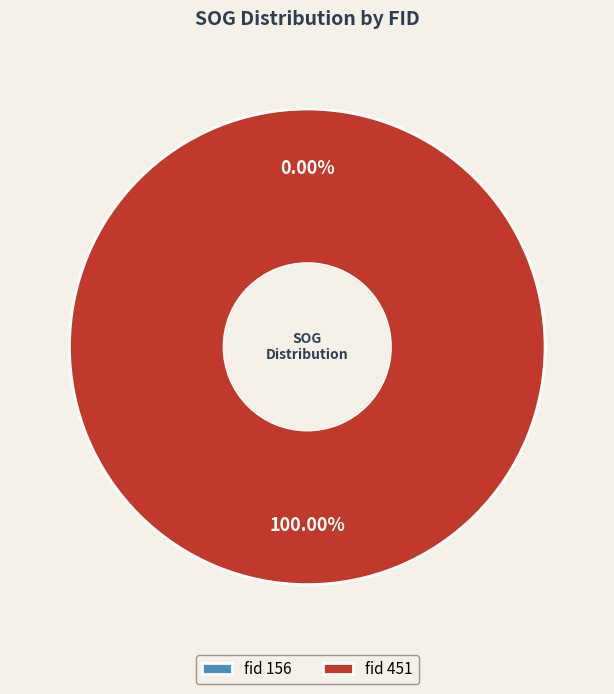

Which category has the biggest portion of the pie?

451